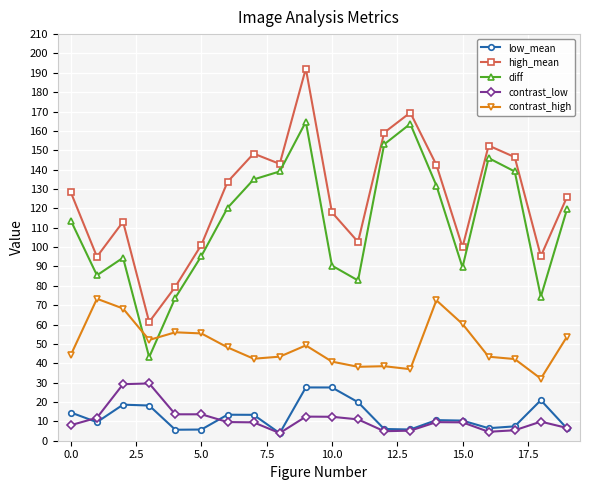

How many lines are shown in the chart?

5